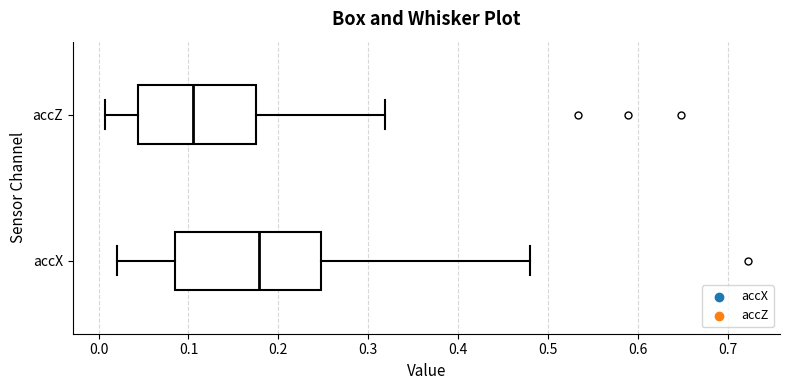

Which box's median line is the furthest to the left?

accZ